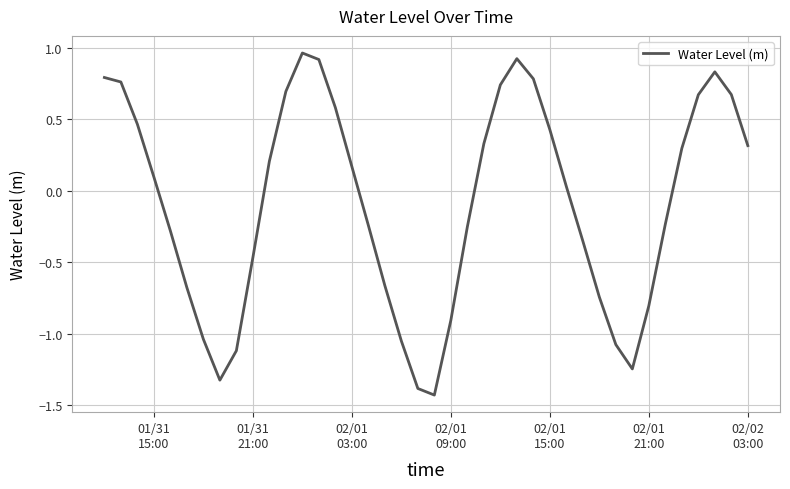

What is the difference between the maximum and minimum values?

2.4